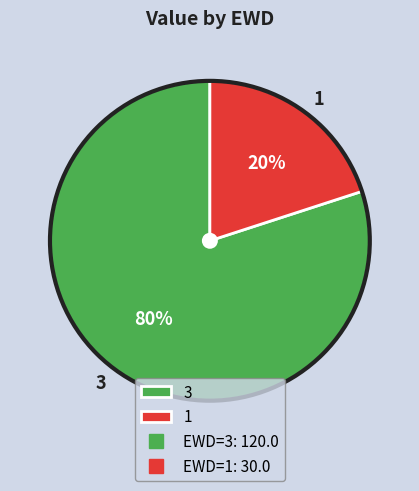

What is the smallest slice in the pie chart?

1